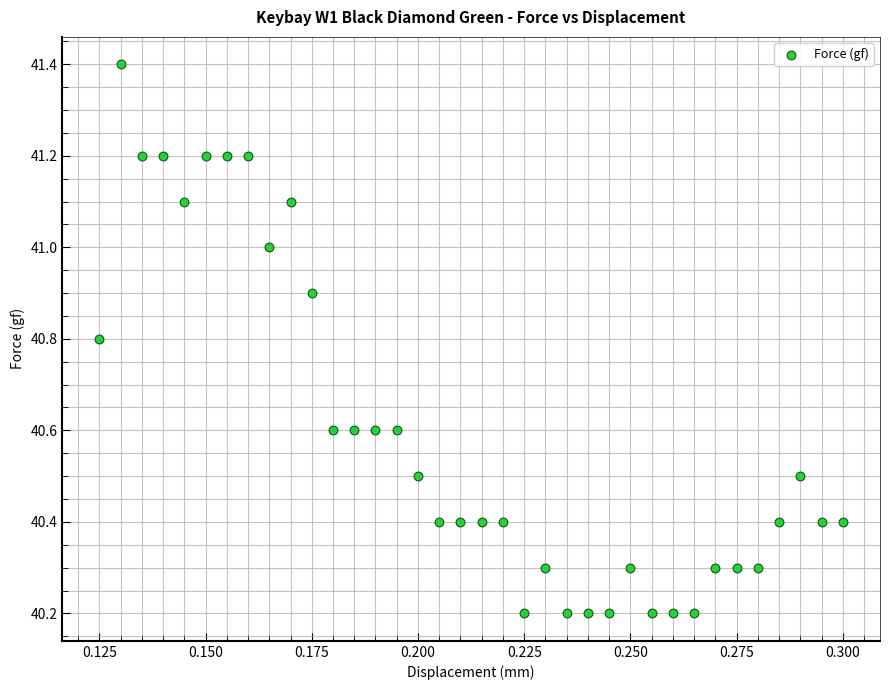

What is the range of Y values (max minus min)?

1.2